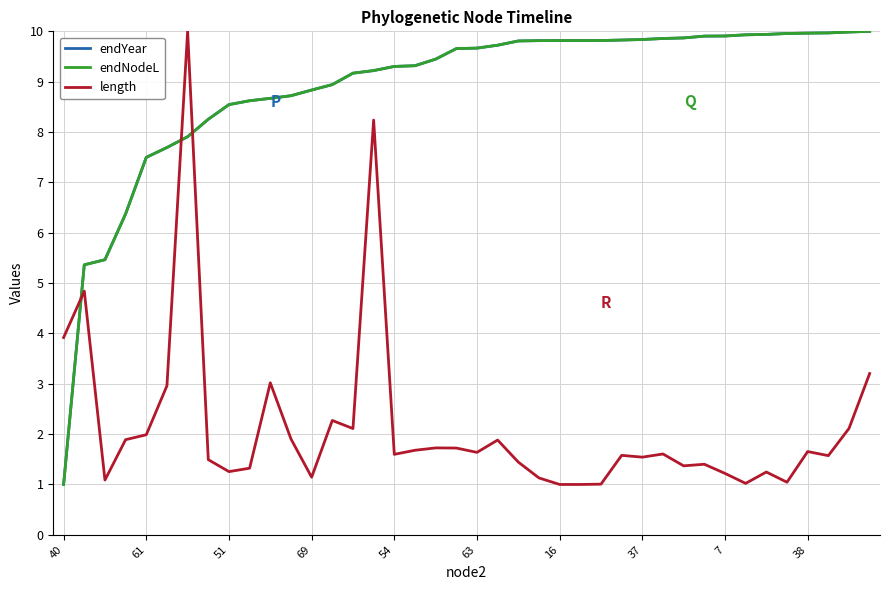

What is the maximum value for endNodeL?

10.0